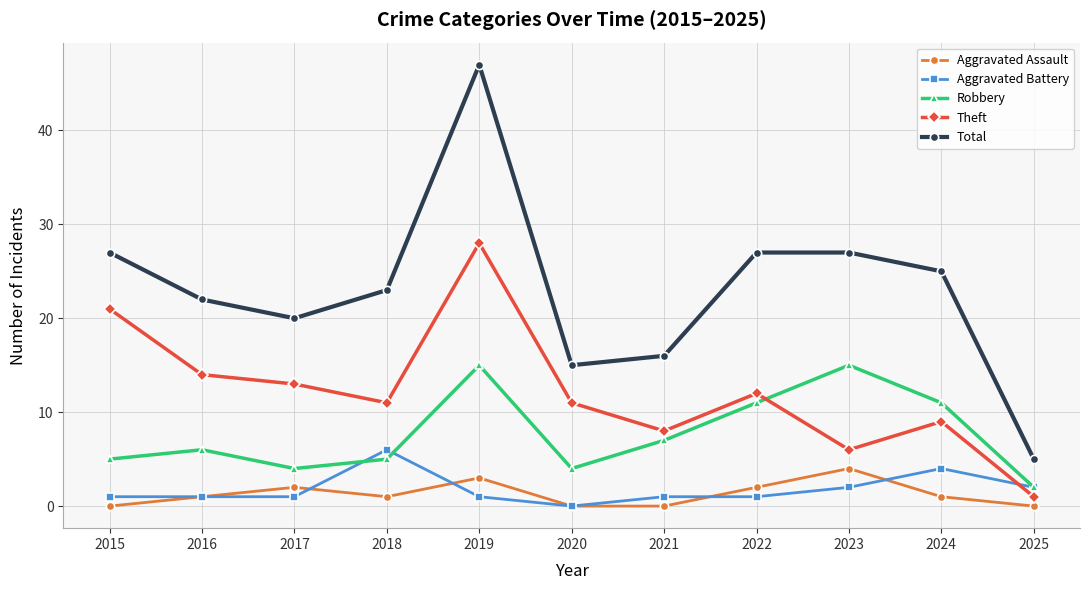

What is the highest value of the Aggravated Battery series?

6